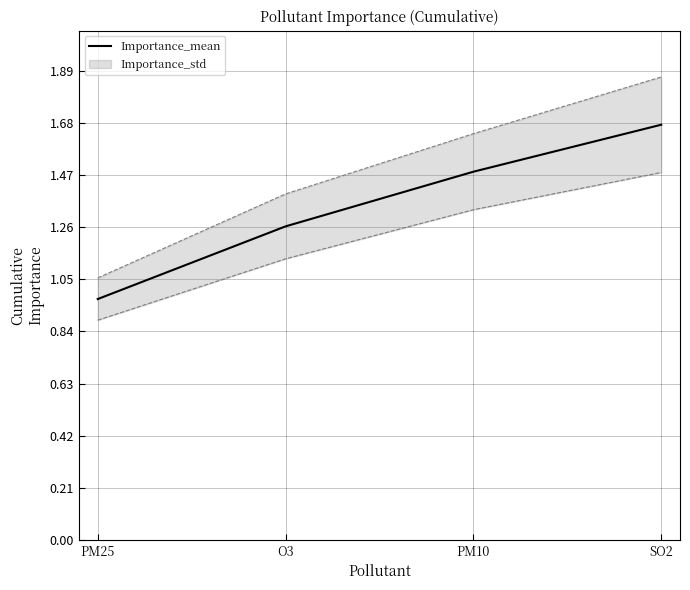

How many values in the Importance_mean series exceed 1?

3